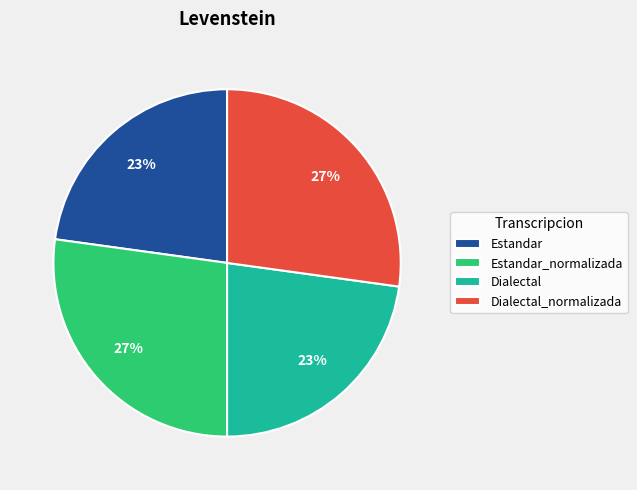

Between Estandar and Dialectal_normalizada, which is larger?

Dialectal_normalizada